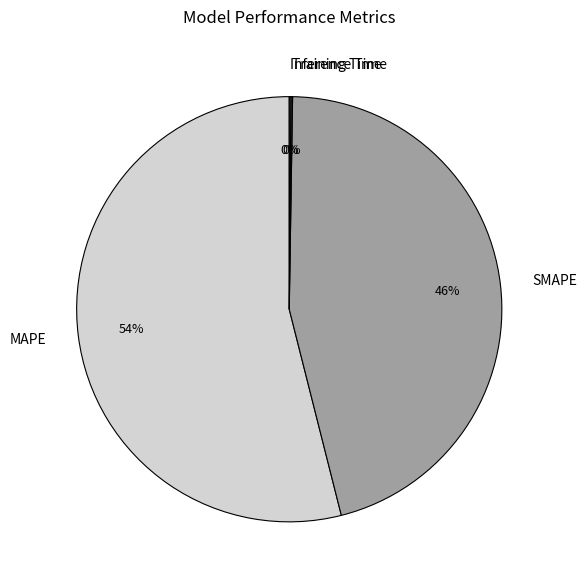

Which slice represents more than half of the pie?

MAPE